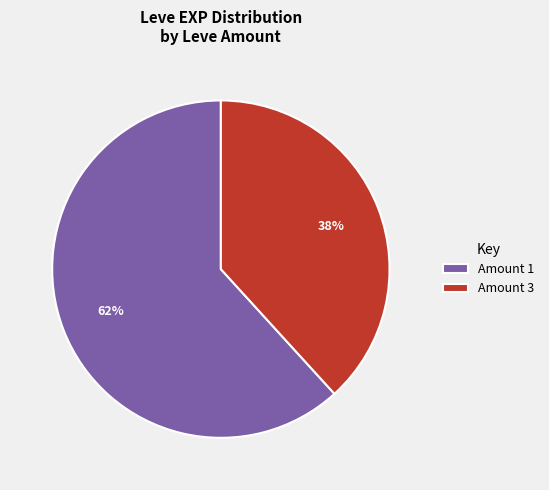

Combined, do Amount 1 and Amount 3 account for over 50%?

Yes